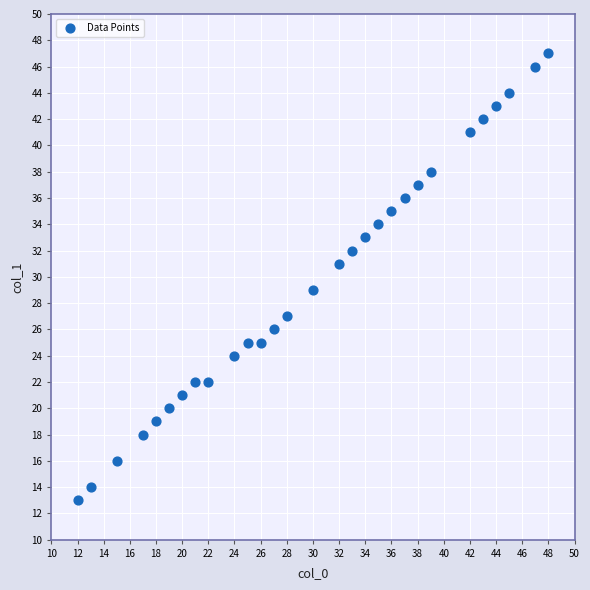

What is the range of X values (max minus min)?

36